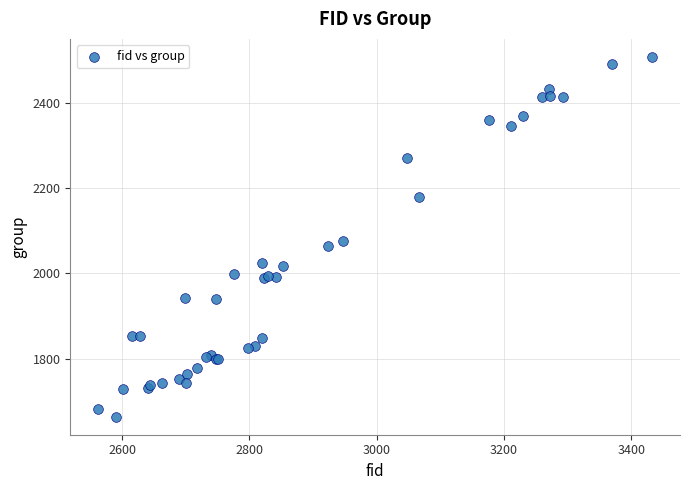

What Y value in the scatter plot is closest to 2085?

2075